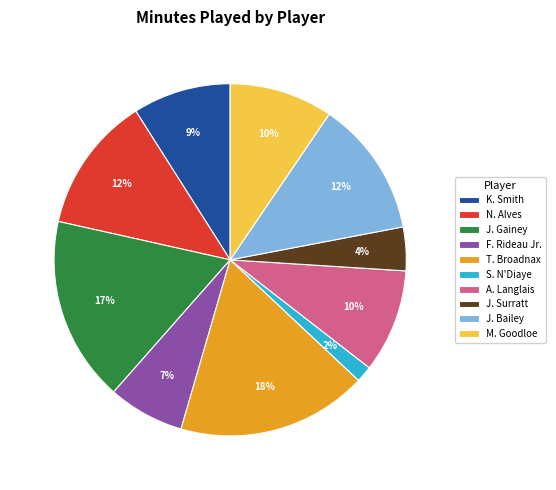

The J. Surratt slice represents 4% of the pie. True or false?

True